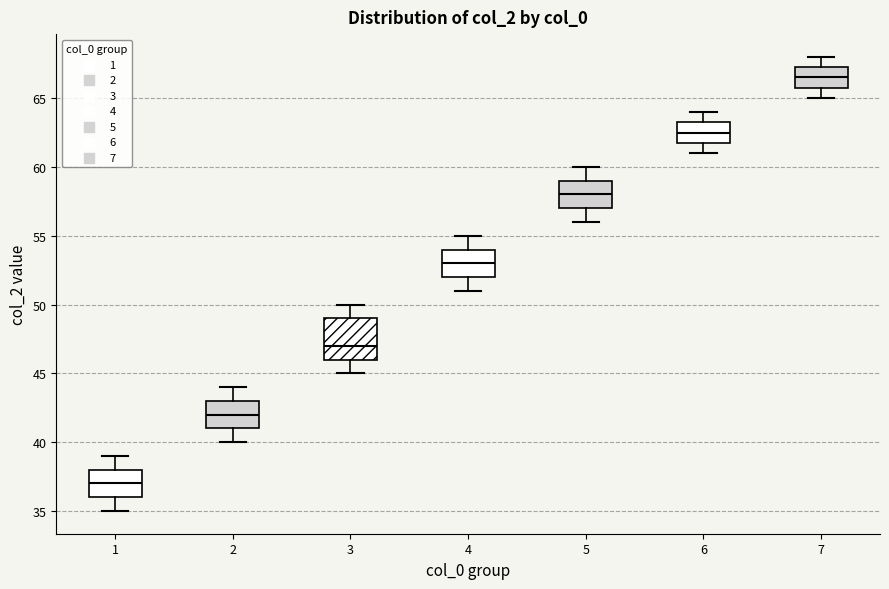

Comparing the boxes themselves (not the whiskers), which one is the tallest?

3